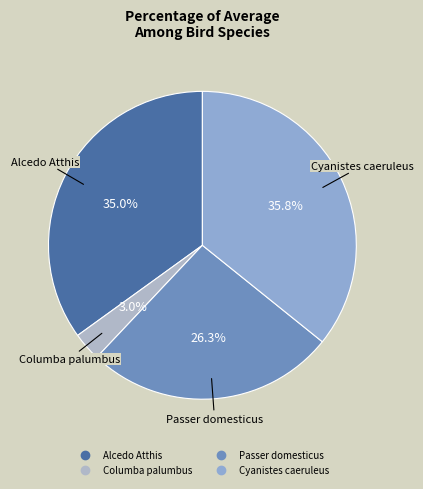

Does Alcedo Atthis represent more than half of the total?

No